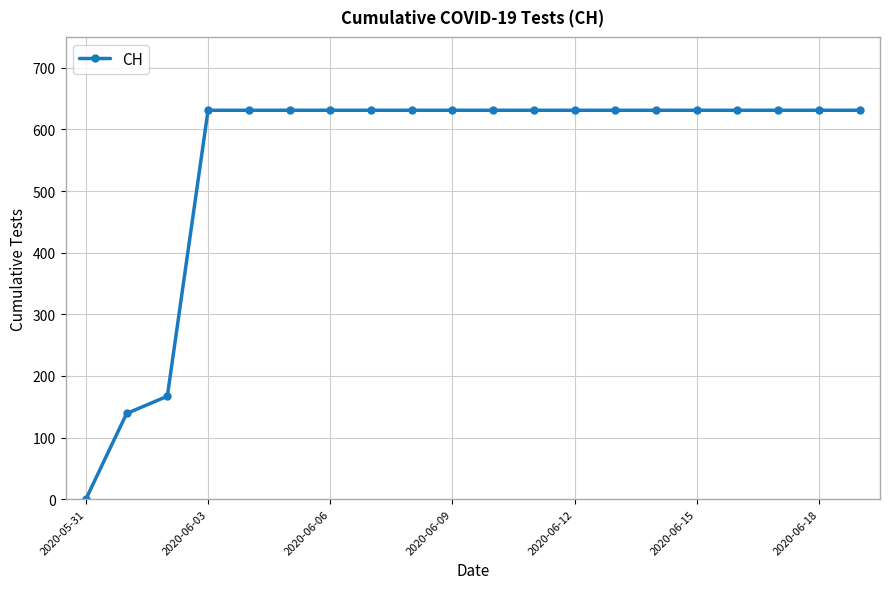

What is the difference between the maximum and second lowest values?

492